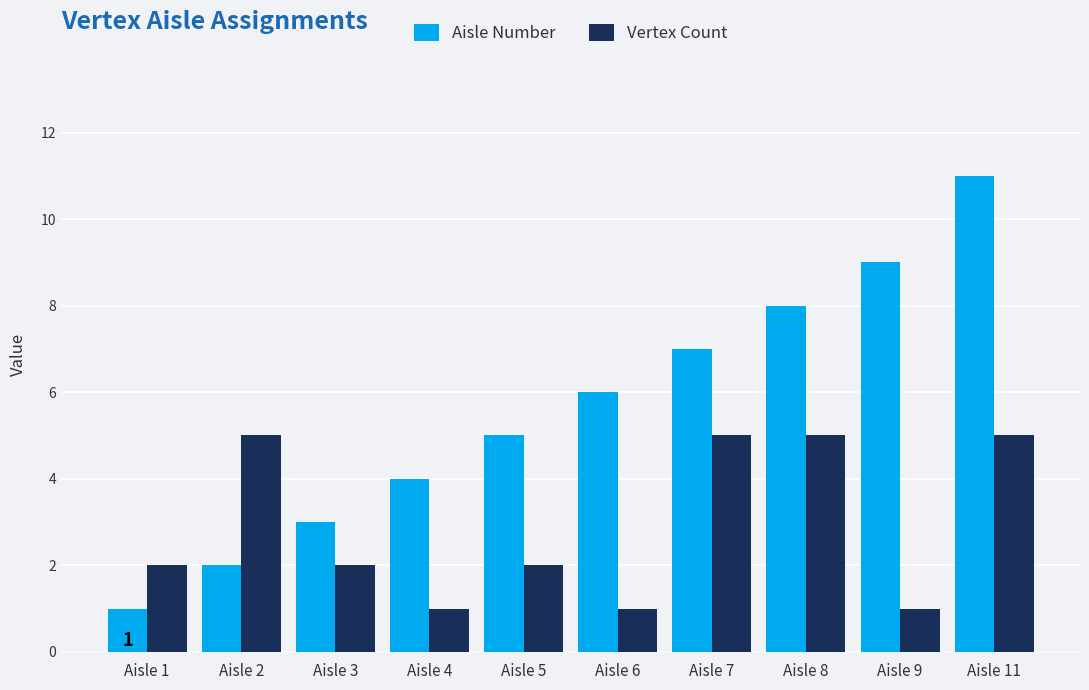

Are the bars horizontal?

No